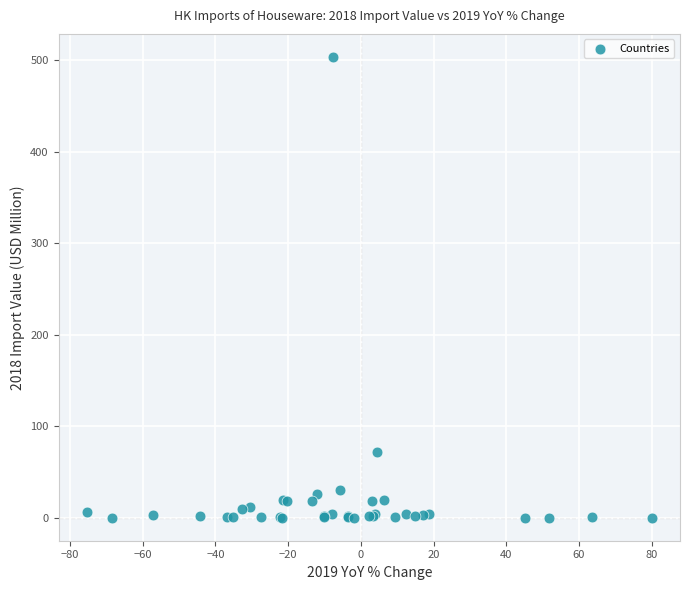

What Y value in the scatter plot is closest to 251?

71.8